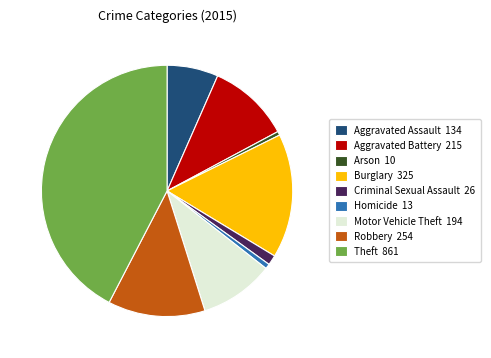

Is Criminal Sexual Assault 26 the majority of the pie?

No